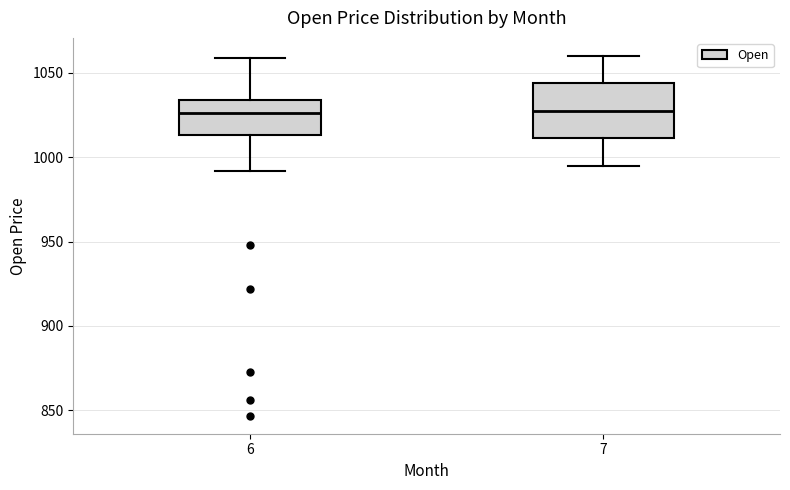

Comparing the boxes themselves (not the whiskers), which one is the tallest?

7